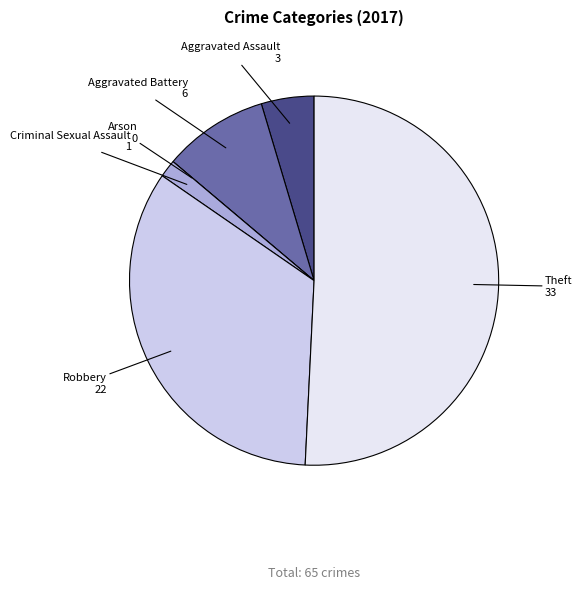

True or false: Aggravated Battery accounts for 9% of the total.

True